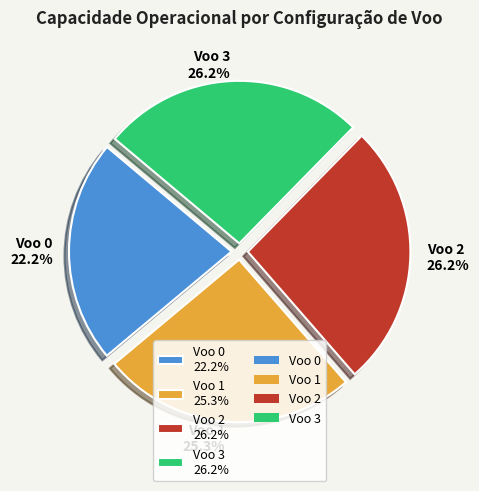

What percentage is NOT represented by Voo 3?

73.8%